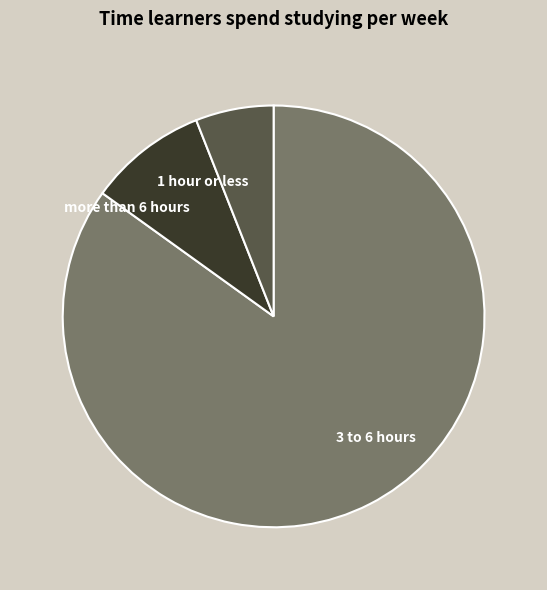

The 1 hour or less slice represents 20% of the pie. True or false?

False